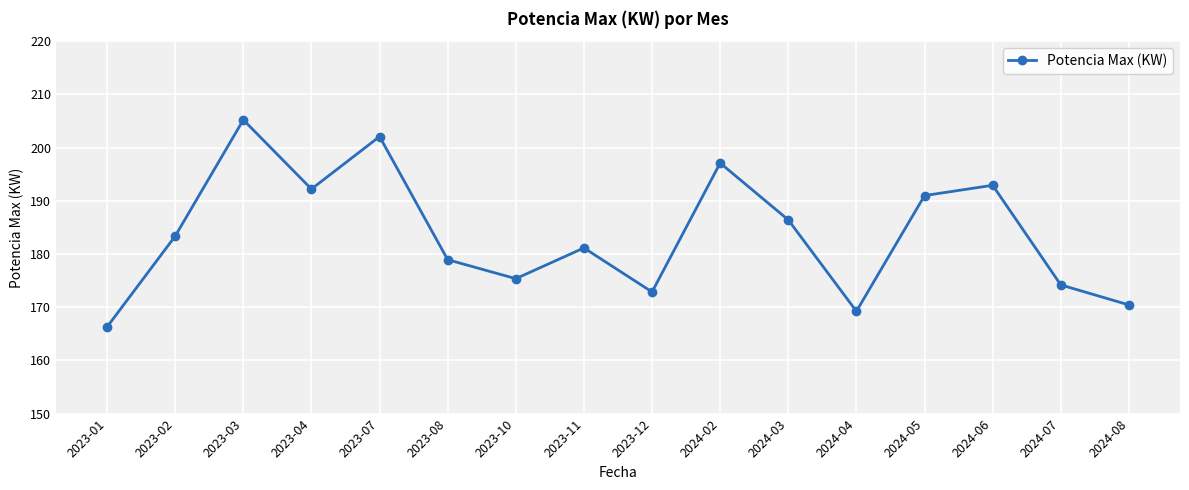

What is the ratio of the value at 2024-04 to the value at 2023-11?

0.9